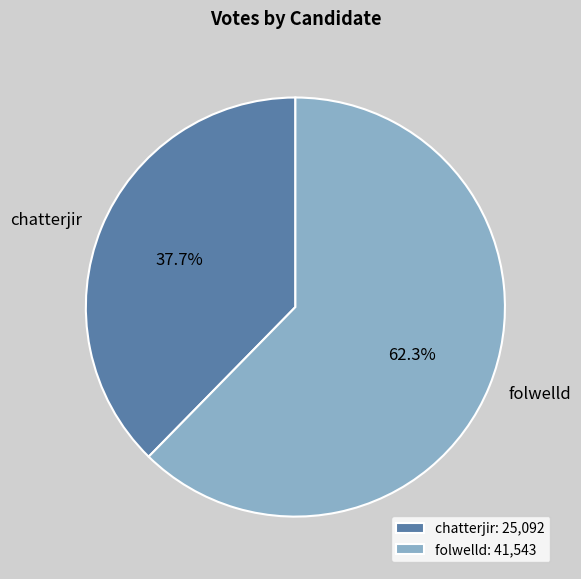

To the nearest percent, what portion does chatterjir represent?

38%